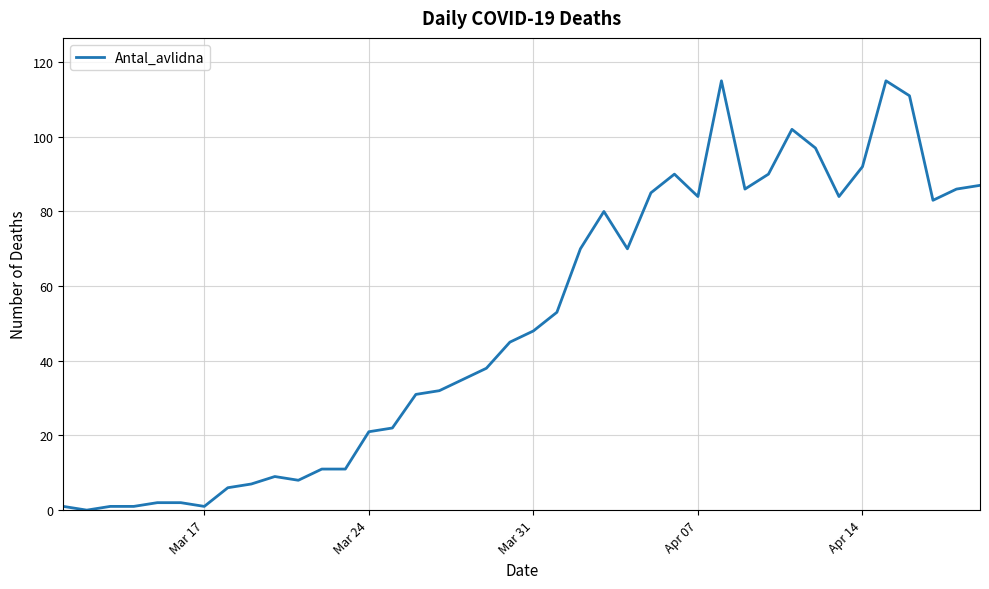

How many lines are shown in the chart?

1